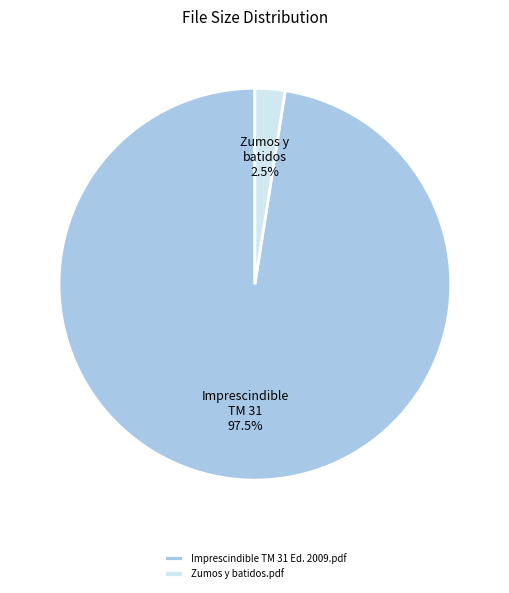

What is the total percentage of Imprescindible TM 31 Ed. 2009.pdf and Zumos y batidos.pdf?

100.0%